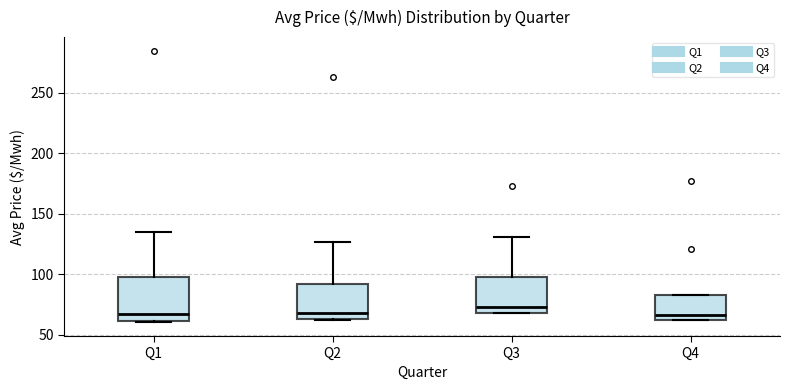

Reading left to right, read every box against the y-axis: the position of its median line, the range the box covers, and the ends of its whiskers. The values are not printed on the chart, so give them approximately, as read against the axis.

Q1: median 65, box 60 to 100, whiskers 60 to 135
Q2: median 70, box 65 to 90, whiskers 60 to 125
Q3: median 75, box 70 to 100, whiskers 70 to 130
Q4: median 65, box 60 to 85, whiskers 60 to 85